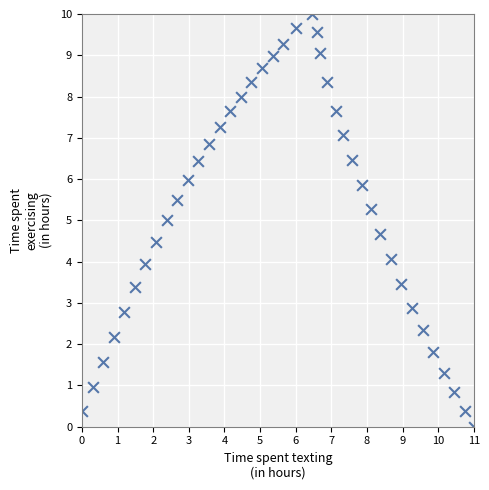

What is the range of X values (max minus min)?

11.0